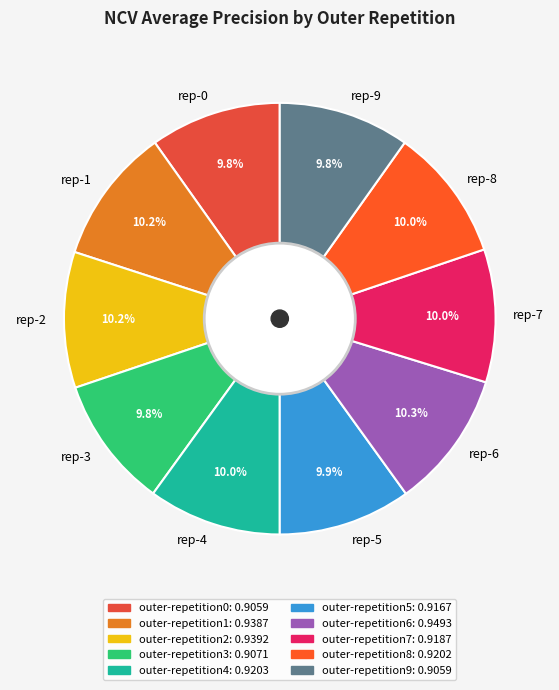

Combined, what portion of the pie is rep-5 and rep-6?

20.2%